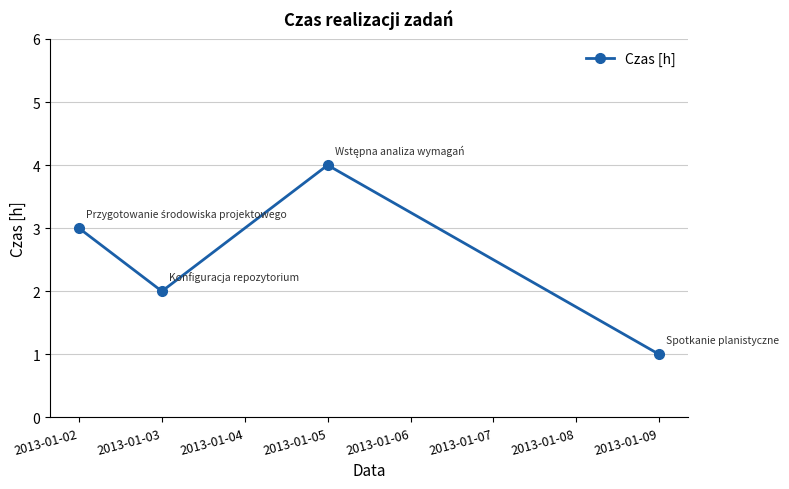

What is the value of the 3rd point from the left?

4